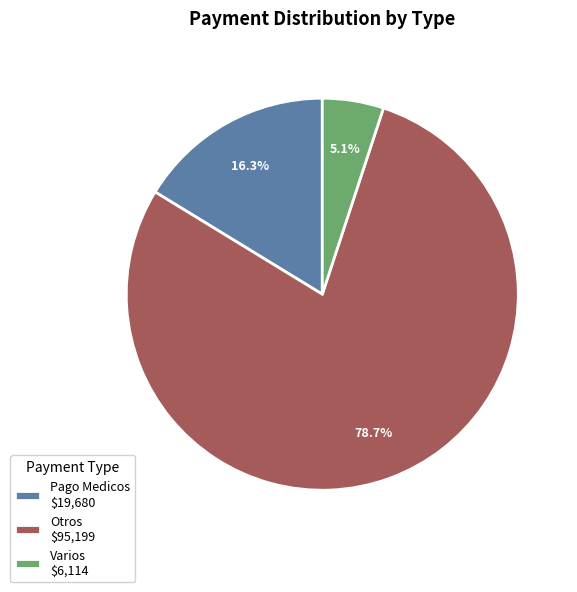

Is there a majority slice in this chart?

Yes